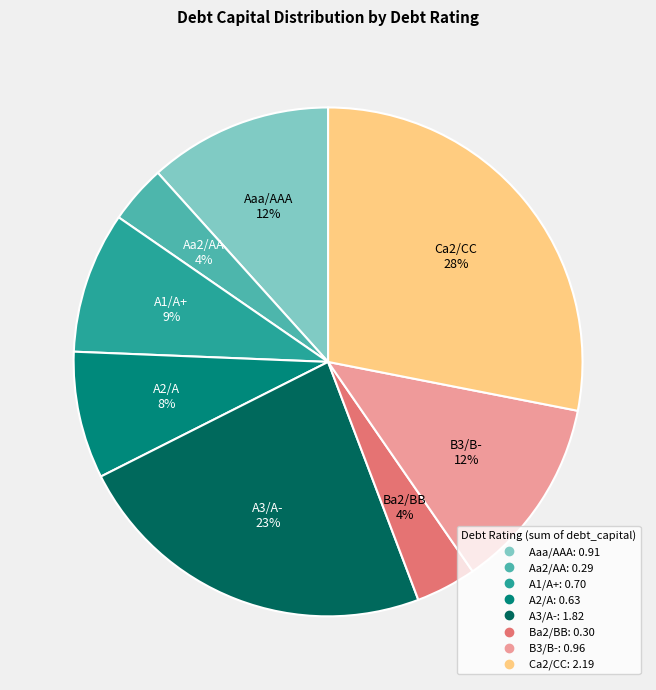

Does any single category account for the majority?

No